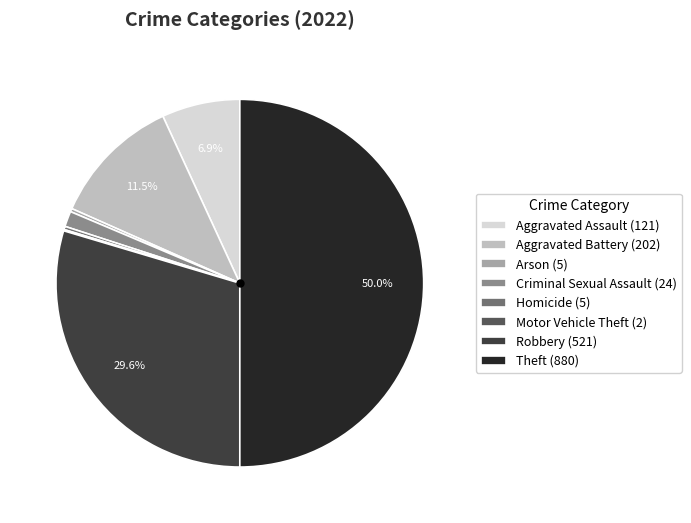

Do Homicide (5) and Robbery (521) together represent more than half of the pie?

No